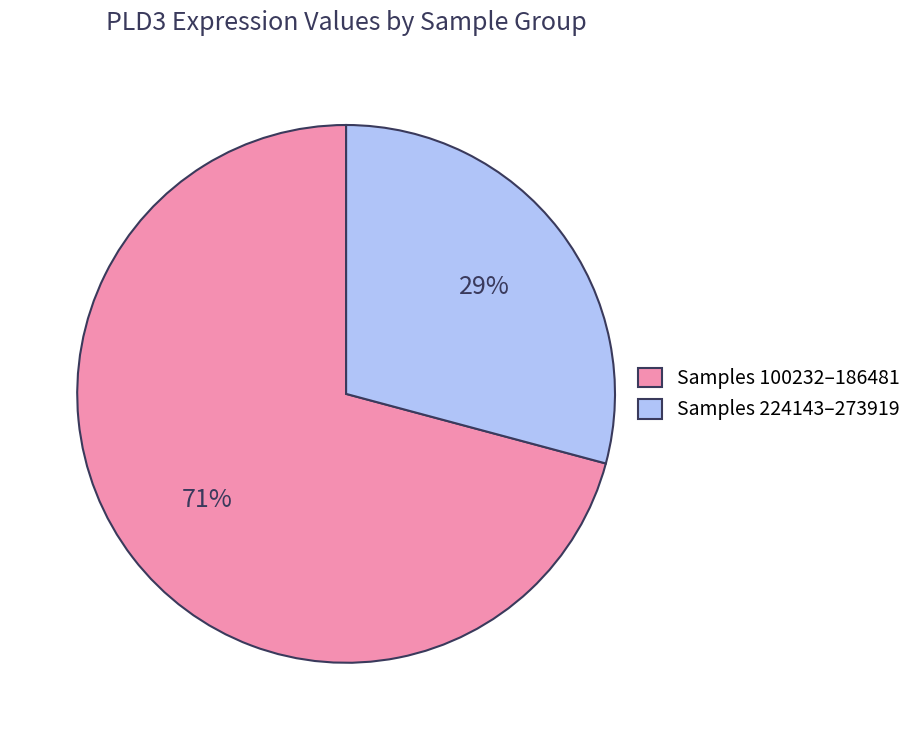

How many segments does this pie chart have?

2